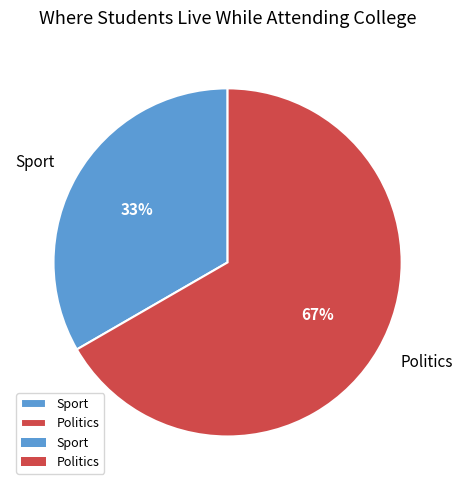

Is the sum of Sport and Politics greater than half?

Yes